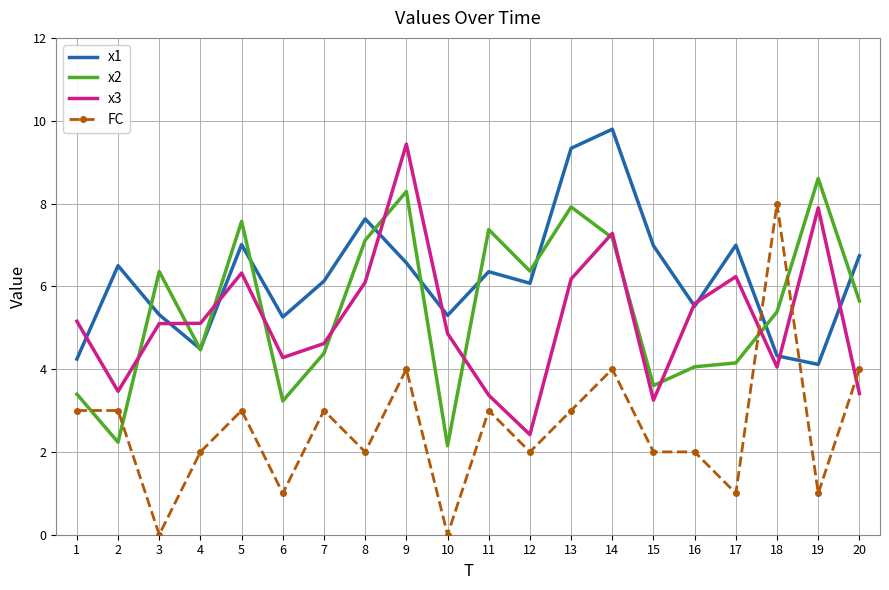

Rank the series at 8 from lowest to highest value.

FC, x3, x2, x1